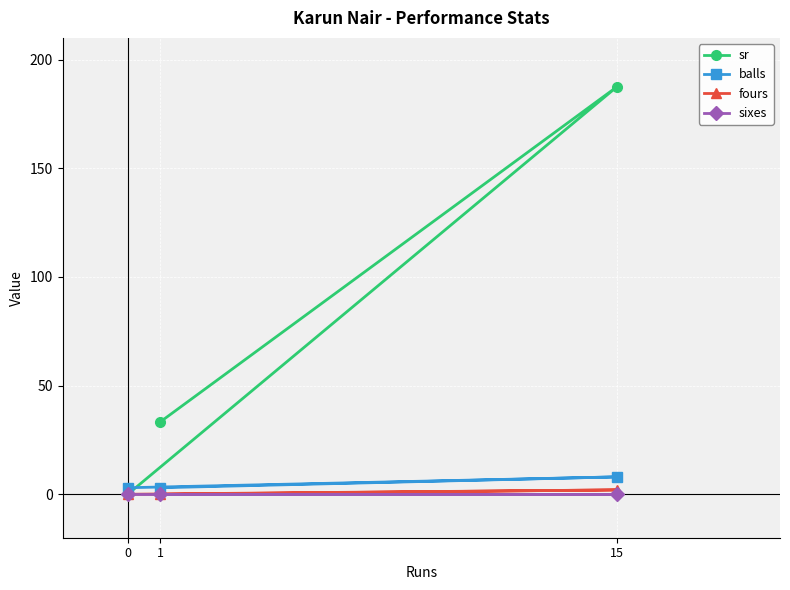

What is the sum of all balls values?

14.0